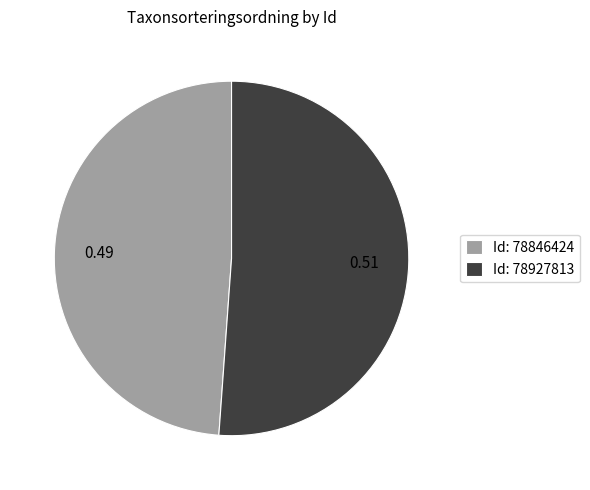

How many segments does this pie chart have?

2